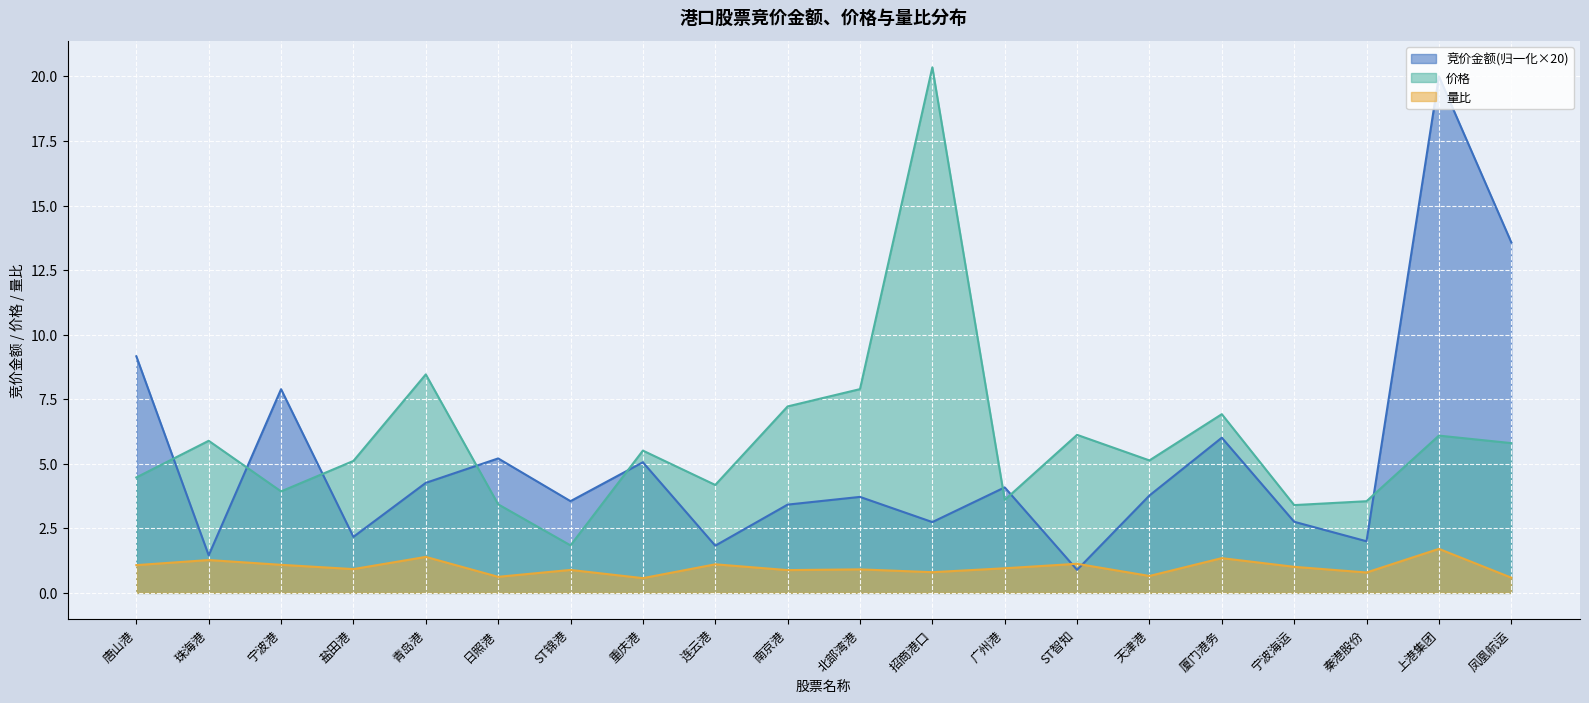

What is the label of the 14th point from the left?

ST智知